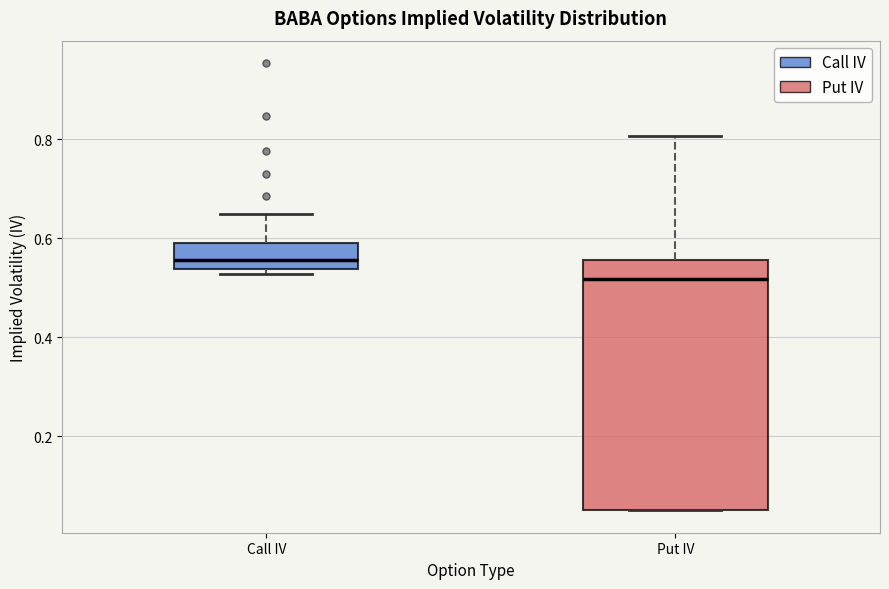

Where does the upper whisker of the box for Call IV end on the y-axis? The values are not printed on the chart, so give them approximately, as read against the axis.

0.64